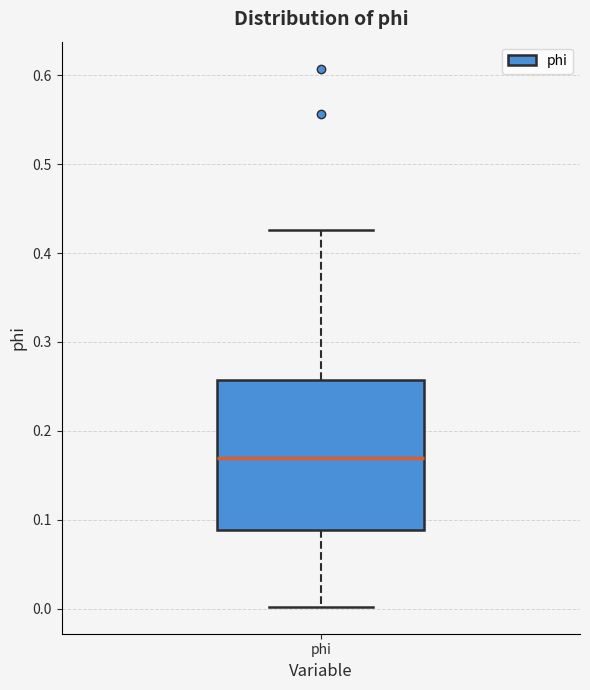

Where does the median line of the box for phi sit on the y-axis? The values are not printed on the chart, so give them approximately, as read against the axis.

0.17